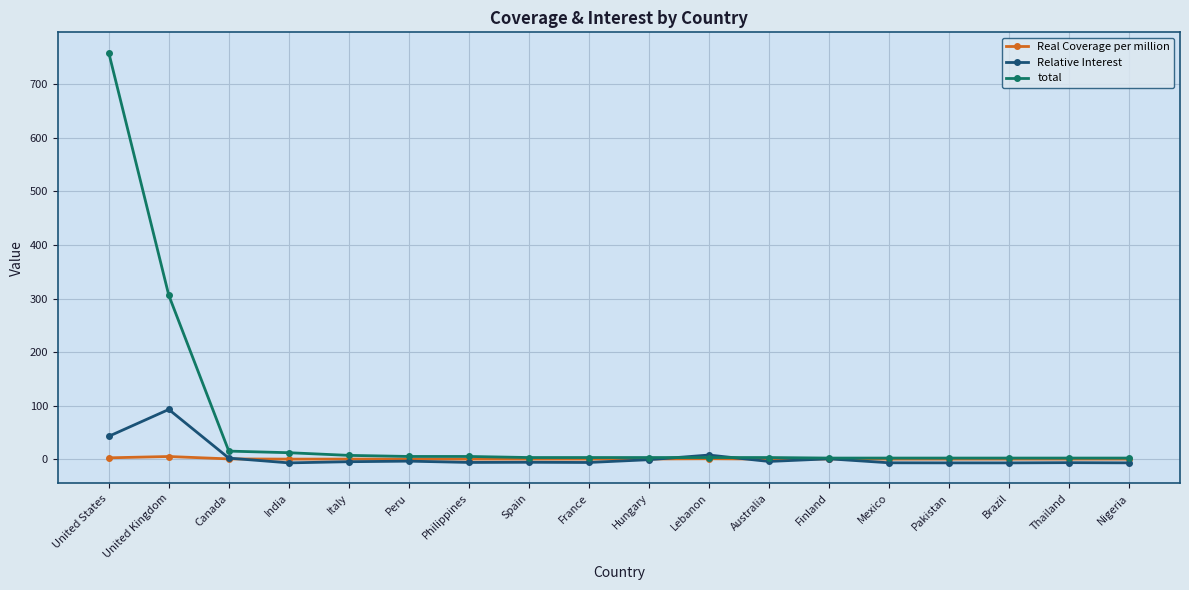

At which category is the sum across all series the highest?

United States